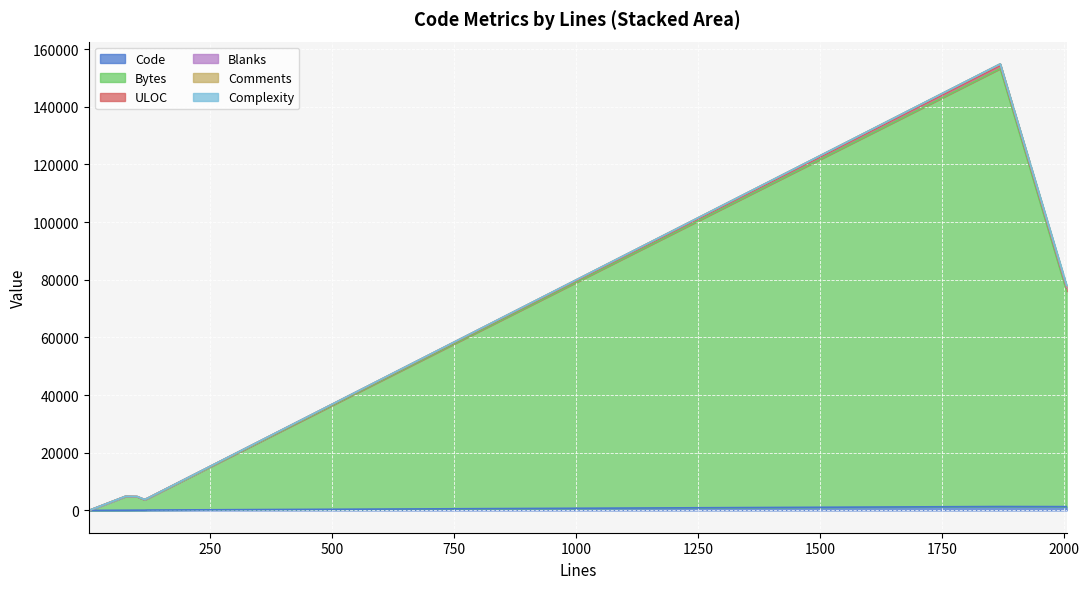

True or false: Complexity has a value of 93 at 4.

False